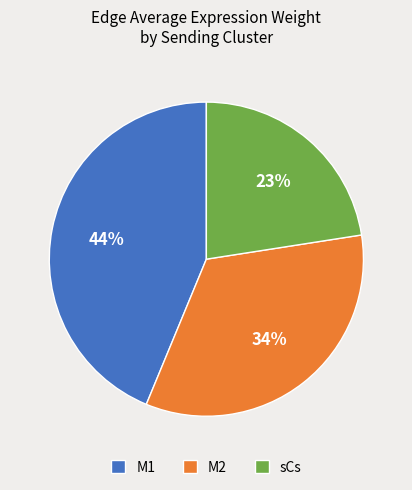

How many slices are in this pie chart?

3